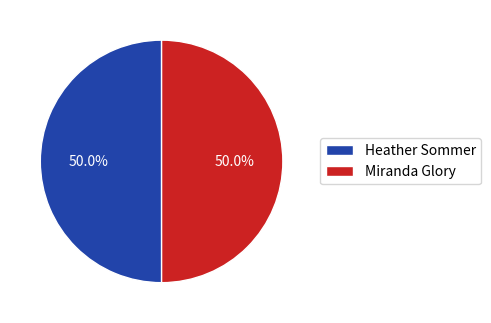

True or false: Miranda Glory accounts for 50% of the total.

True